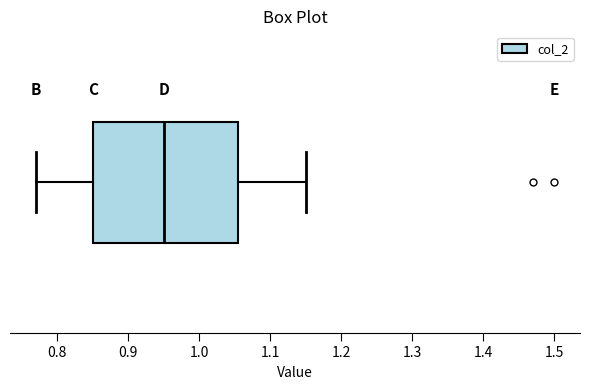

Transcribe this box plot: give where the median line is, the range the box spans, and where the two whiskers end, as read against the x-axis. The values are not printed on the chart, so give them approximately, as read against the axis.

median 0.95, box 0.85 to 1.06, whiskers 0.77 to 1.15